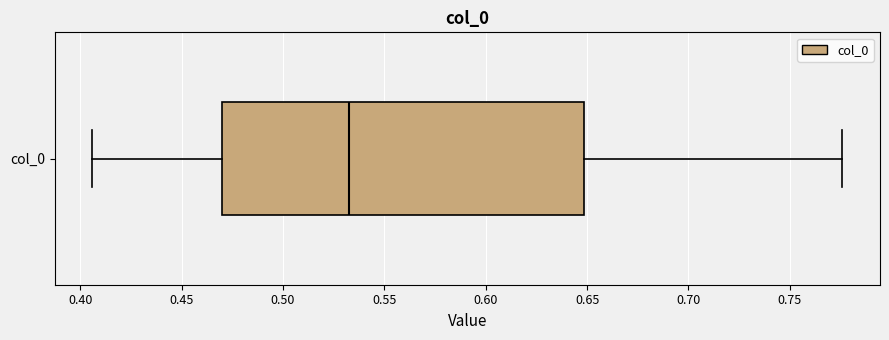

Where does the left whisker of the box for col_0 end on the x-axis? The values are not printed on the chart, so give them approximately, as read against the axis.

0.405